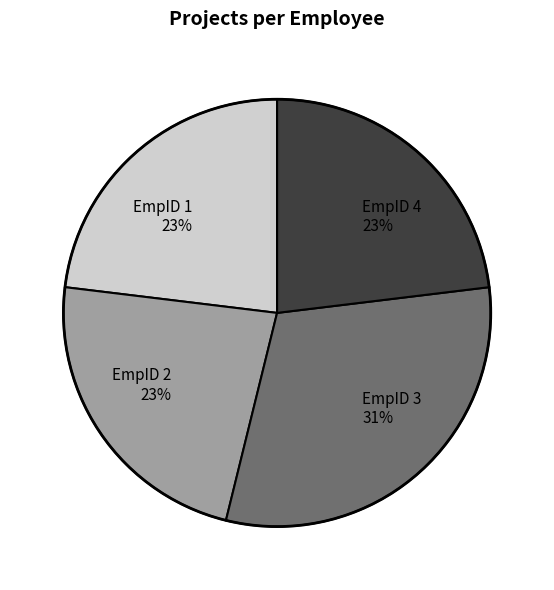

Is EmpID 4 the majority of the pie?

No